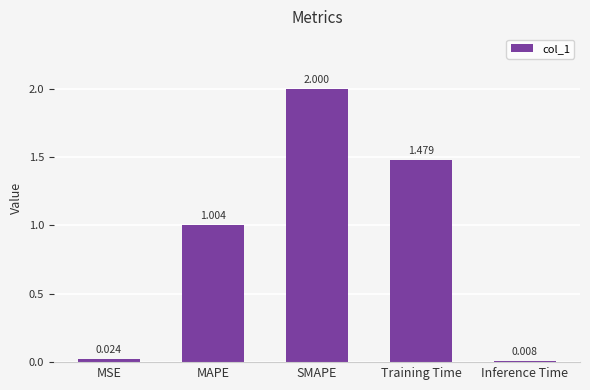

Rank the categories by value from lowest to highest.

Inference Time, MSE, MAPE, Training Time, SMAPE